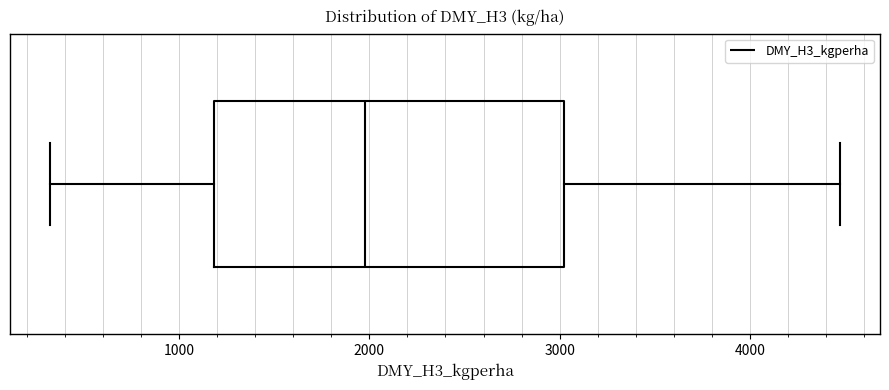

Read this box plot against the x-axis: the position of the median line, the range covered by the box, and the ends of both whiskers. The values are not printed on the chart, so give them approximately, as read against the axis.

median 2000, box 1200 to 3000, whiskers 300 to 4500